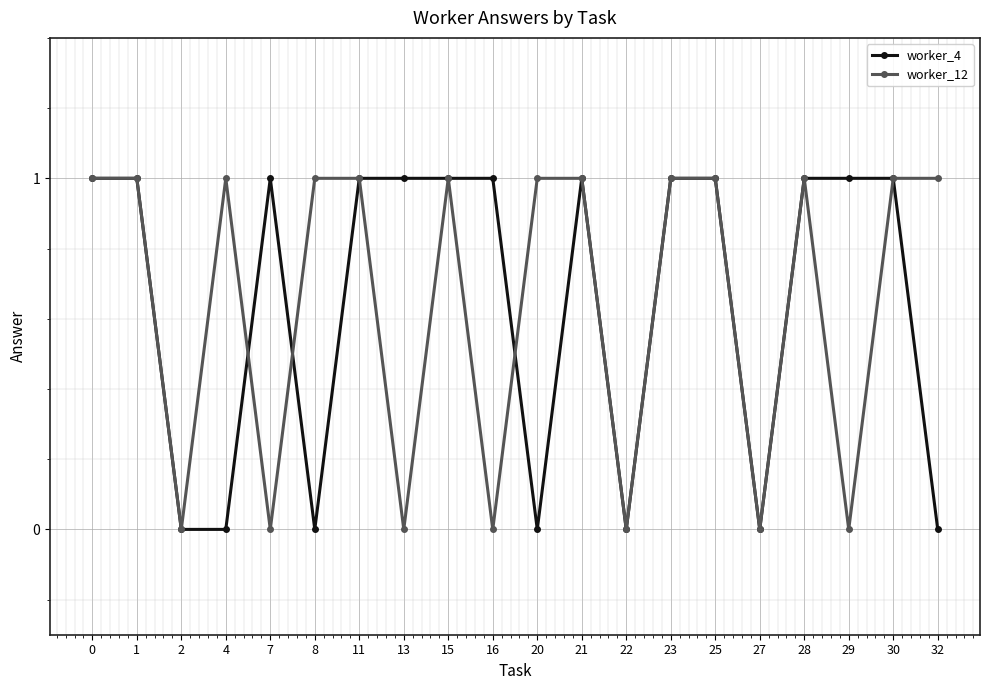

What is the approximate value of worker_4 at 29?

1